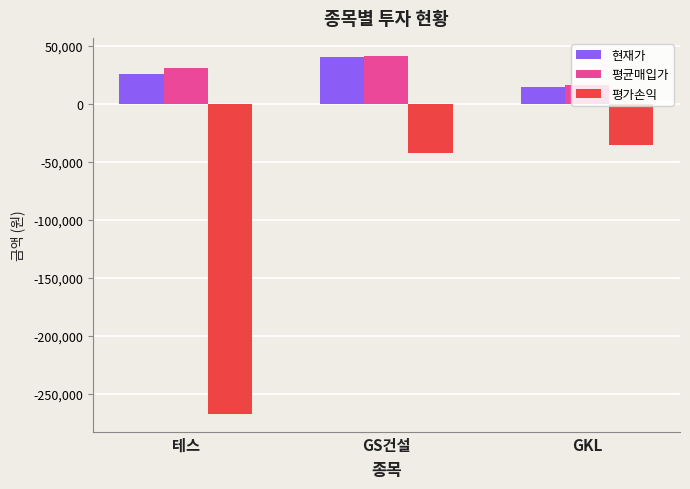

What is the difference between the maximum and minimum values in the 평가손익 series?

231714